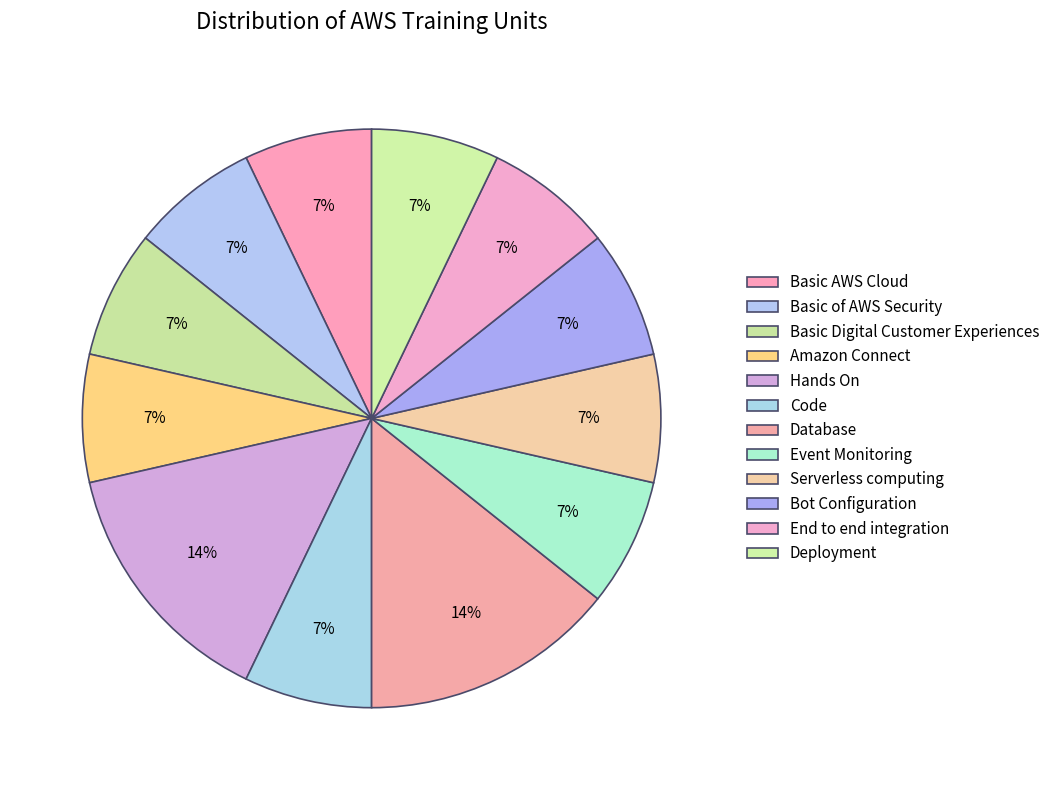

Is there a majority slice in this chart?

No